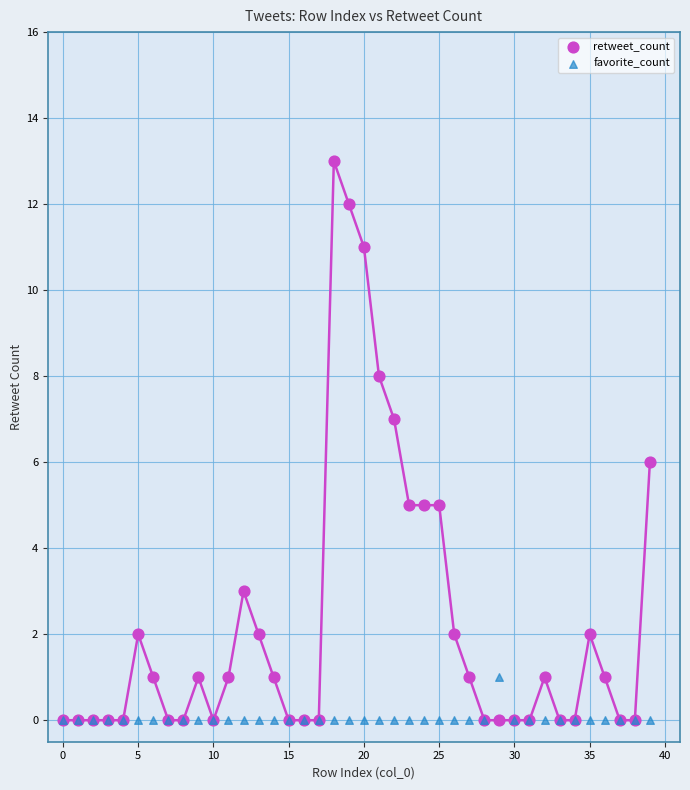

Which series has the widest spread of Y values?

retweet_count